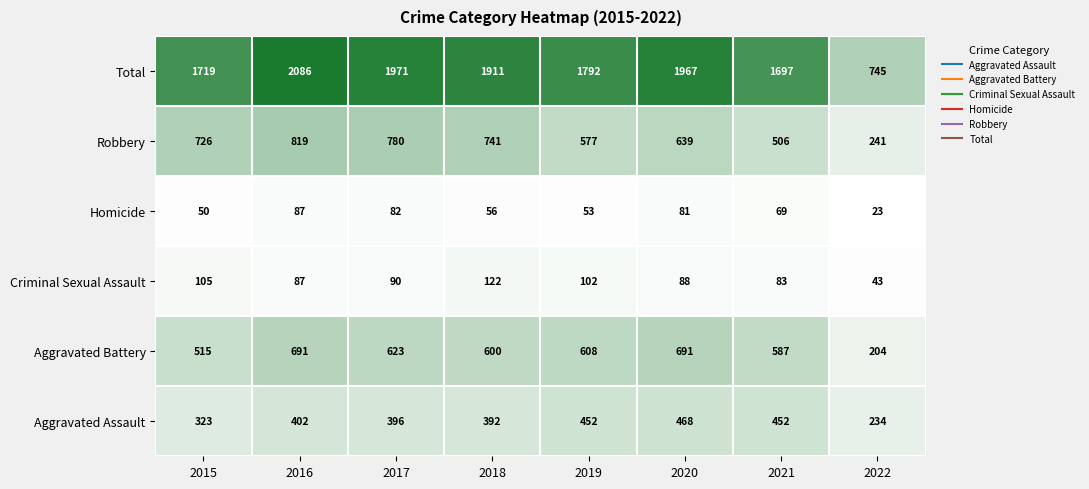

Rank the series by their maximum value, from lowest to highest.

Homicide, Criminal Sexual Assault, Aggravated Assault, Aggravated Battery, Robbery, Total